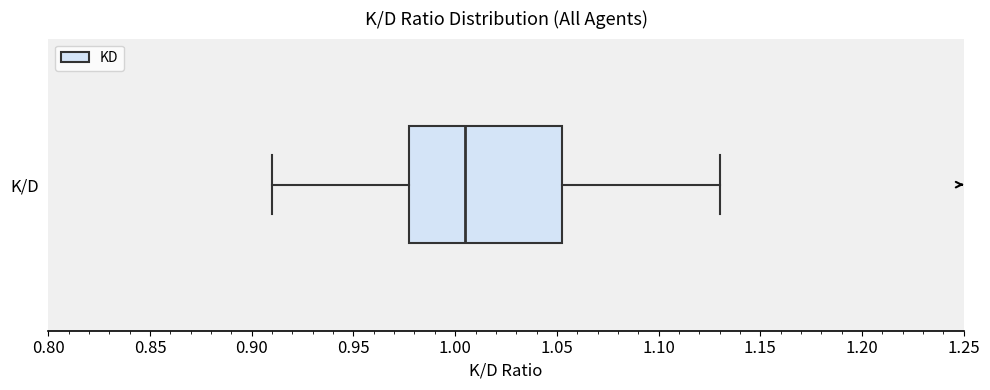

Transcribe this box plot: give where the median line is, the range the box spans, and where the two whiskers end, as read against the x-axis. The values are not printed on the chart, so give them approximately, as read against the axis.

median 1.005, box 0.980 to 1.055, whiskers 0.910 to 1.130